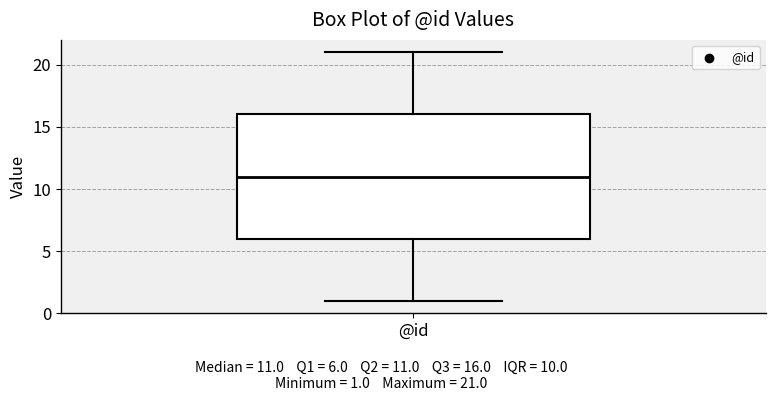

Transcribe this box plot: give where the median line is, the range the box spans, and where the two whiskers end, as read against the y-axis. The values are not printed on the chart, so give them approximately, as read against the axis.

median 11, box 6 to 16, whiskers 1 to 21